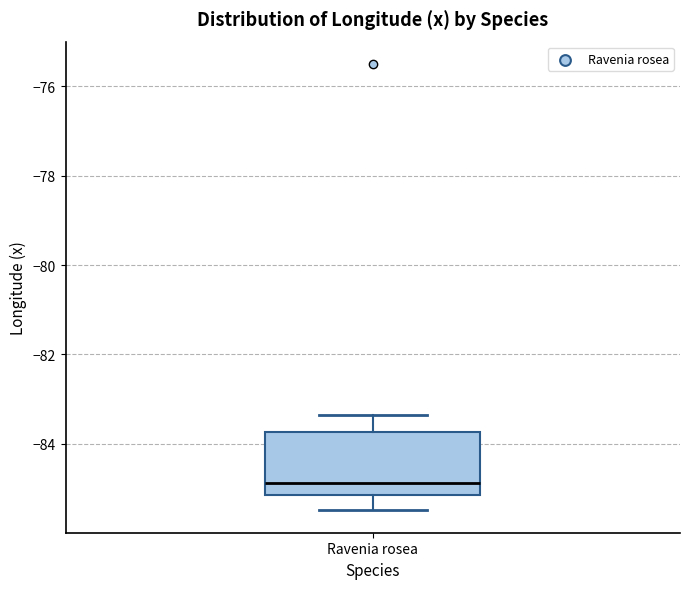

Read this box plot against the y-axis: the position of the median line, the range covered by the box, and the ends of both whiskers. The values are not printed on the chart, so give them approximately, as read against the axis.

median -84.8, box -85.2 to -83.8, whiskers -85.4 to -83.4